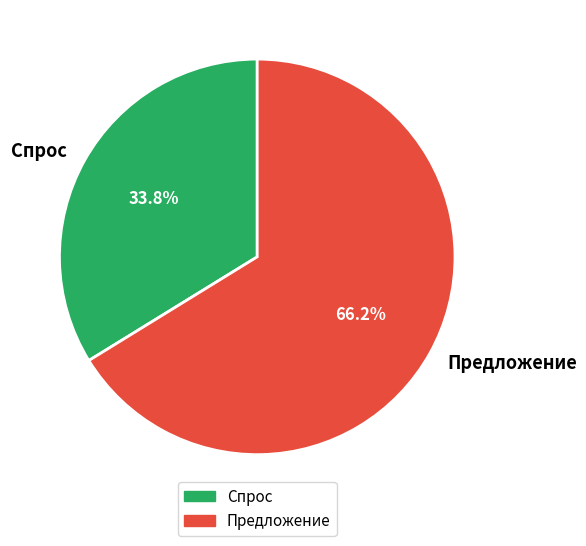

Approximately how many times larger is the value at Предложение compared to Спрос?

2.0